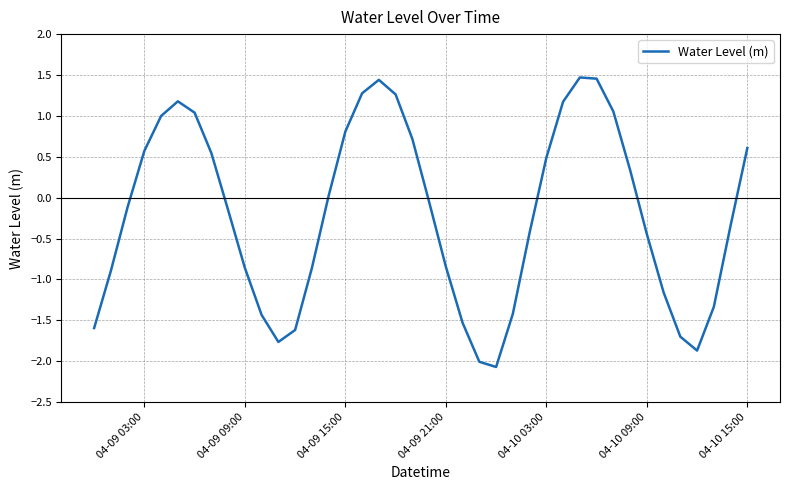

What is the greatest value displayed?

1.5